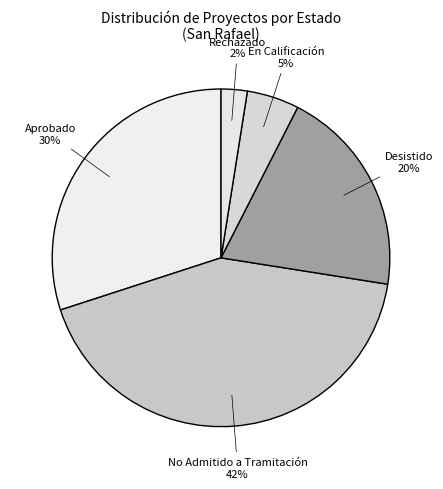

The Aprobado slice represents 30% of the pie. True or false?

True